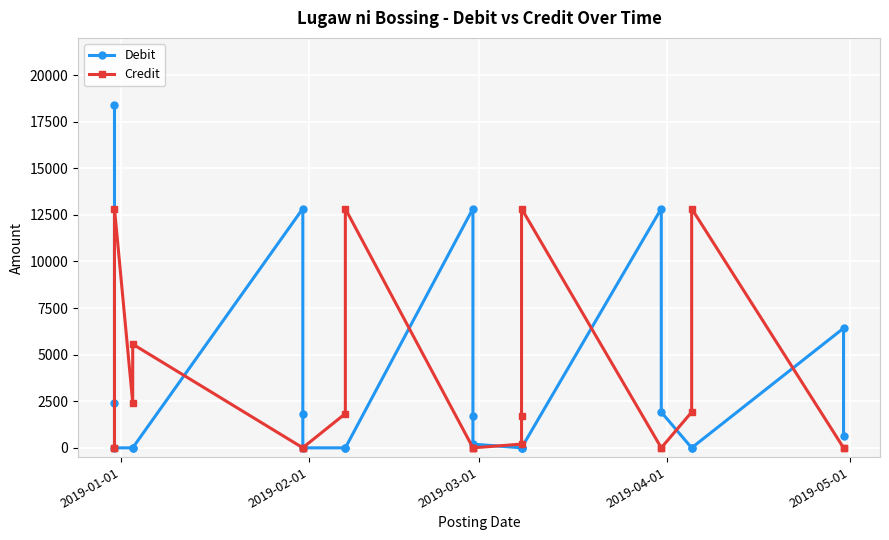

At how many categories does at least one series exceed 5410?

10